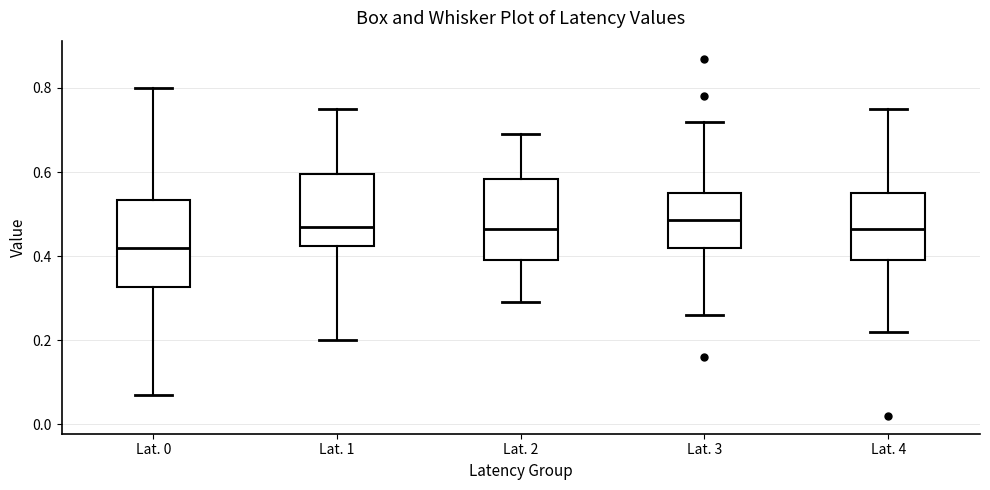

Reading left to right, transcribe this box plot: for each box, give where its median line is, the range the box spans, and where its two whiskers end, as read against the y-axis. The values are not printed on the chart, so give them approximately, as read against the axis.

Lat. 0: median 0.42, box 0.32 to 0.54, whiskers 0.08 to 0.80
Lat. 1: median 0.48, box 0.42 to 0.60, whiskers 0.20 to 0.76
Lat. 2: median 0.46, box 0.40 to 0.58, whiskers 0.30 to 0.70
Lat. 3: median 0.48, box 0.42 to 0.56, whiskers 0.26 to 0.72
Lat. 4: median 0.46, box 0.40 to 0.56, whiskers 0.22 to 0.76